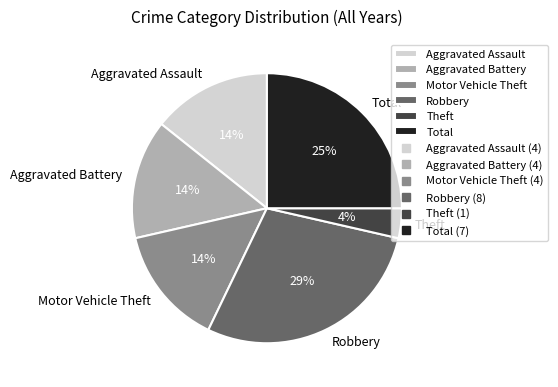

To the nearest percent, what is the average slice percentage?

17%